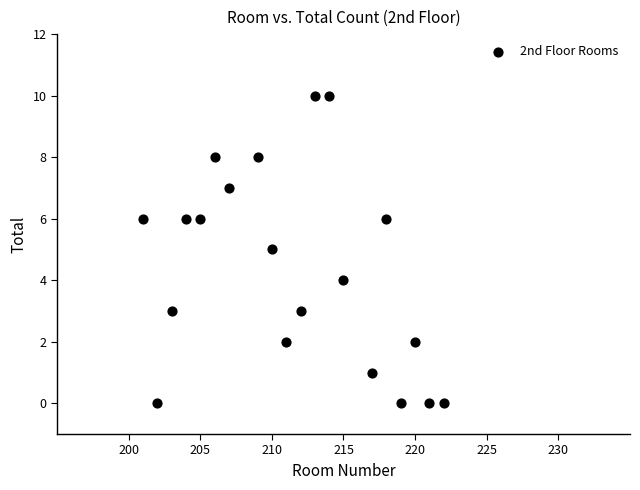

What is the range of X values (max minus min)?

21